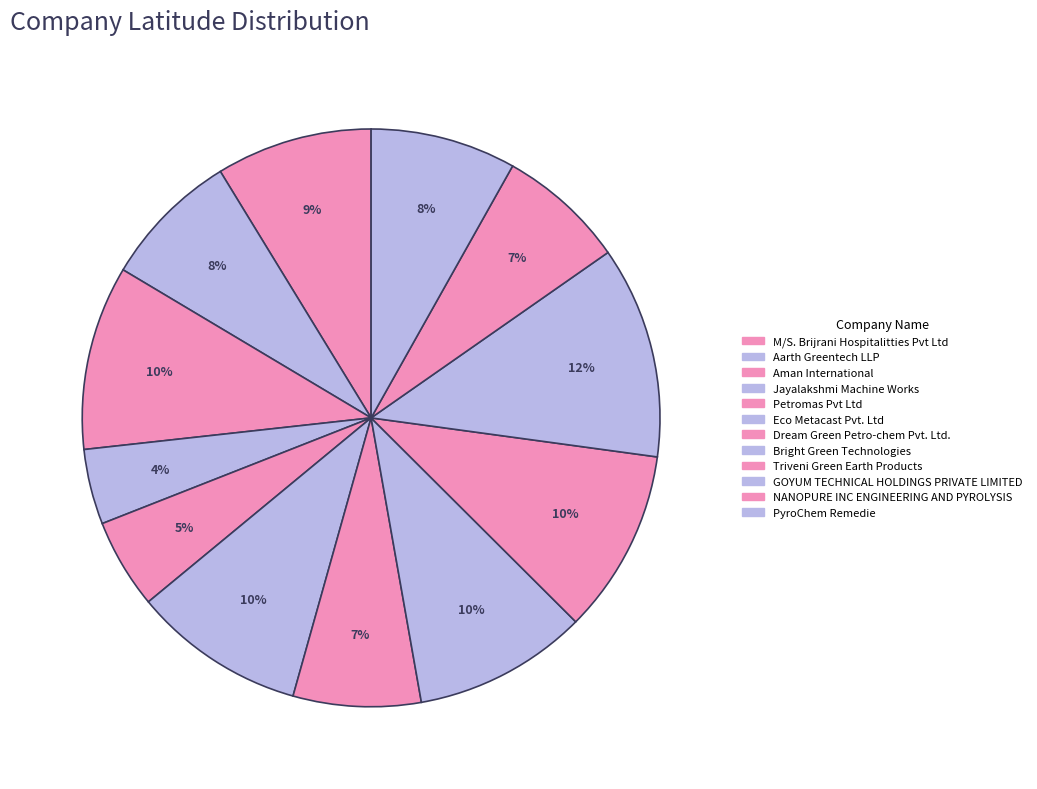

Combined, what portion of the pie is Petromas Pvt Ltd and M/S. Brijrani Hospitalitties Pvt Ltd?

13.8%